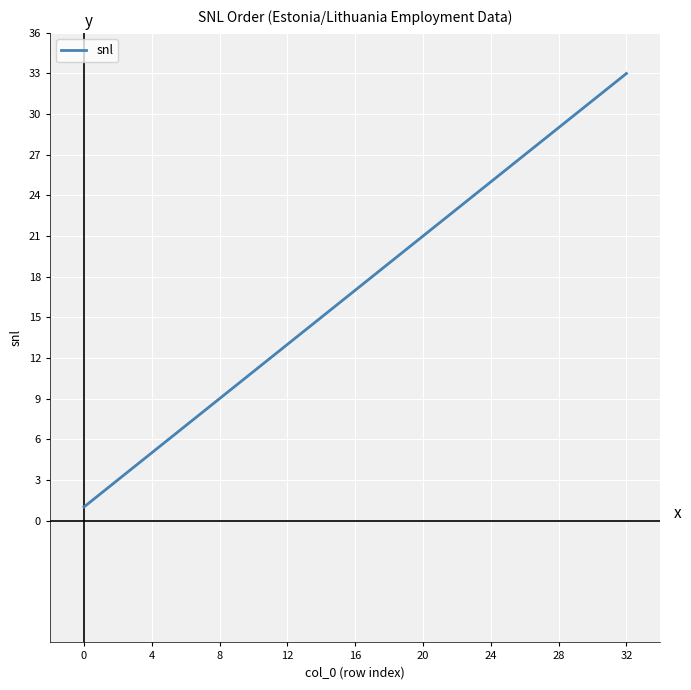

What is the difference between the maximum and minimum values?

32